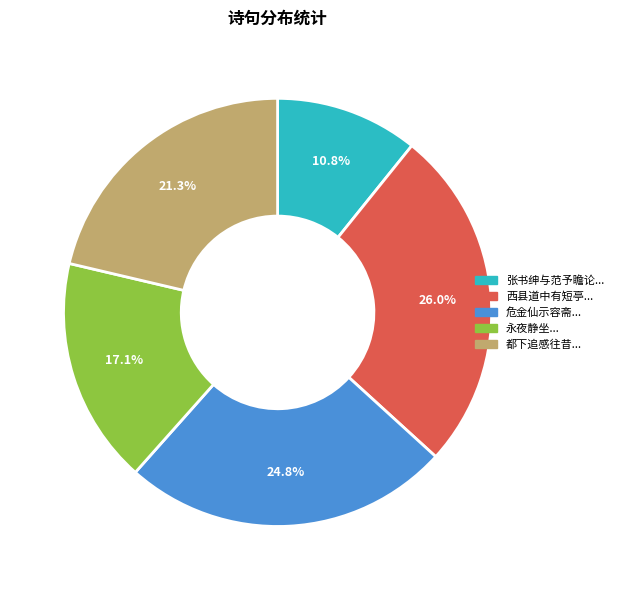

What portion of the pie excludes 西县道中有短亭...?

74.0%